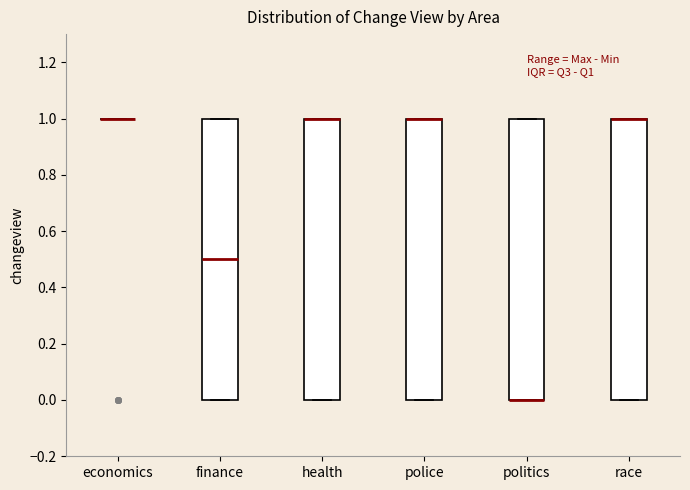

Reading left to right, read every box against the y-axis: the position of its median line, the range the box covers, and the ends of its whiskers. The values are not printed on the chart, so give them approximately, as read against the axis.

economics: box collapsed to a line at 1.0, whiskers 1.0 to 1.0
finance: median 0.5, box 0.0 to 1.0, whiskers 0.0 to 1.0
health: median 1.0 (drawn on the box's upper edge), box 0.0 to 1.0, whiskers 0.0 to 1.0
police: median 1.0 (drawn on the box's upper edge), box 0.0 to 1.0, whiskers 0.0 to 1.0
politics: median 0.0 (drawn on the box's lower edge), box 0.0 to 1.0, whiskers 0.0 to 1.0
race: median 1.0 (drawn on the box's upper edge), box 0.0 to 1.0, whiskers 0.0 to 1.0